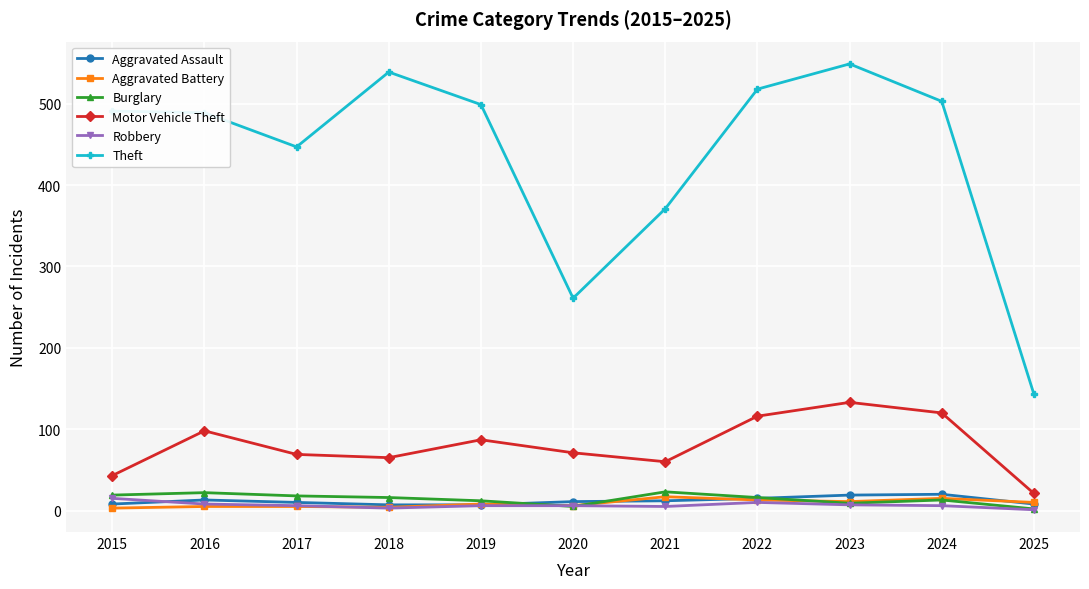

How many distinct data groups are displayed?

6